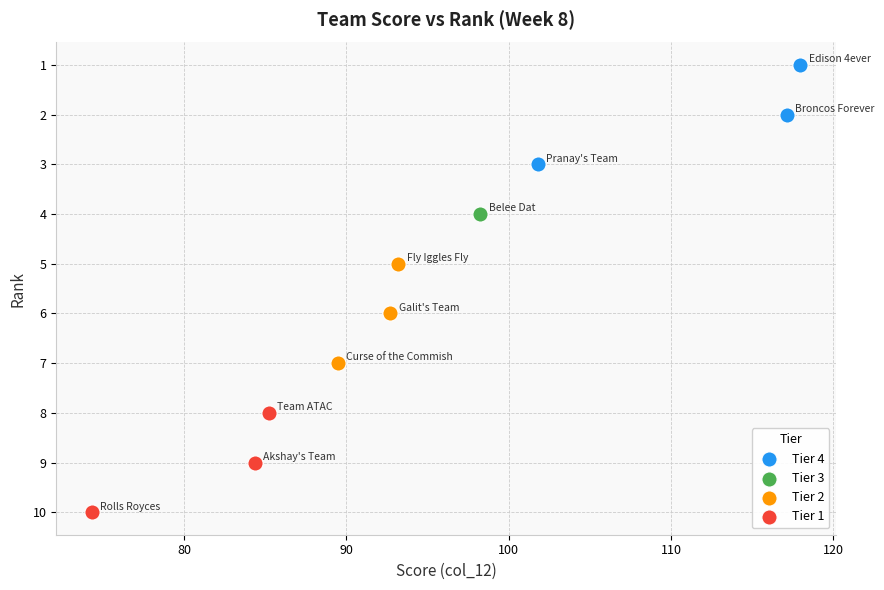

Which series reaches the minimum Y coordinate?

Tier 4